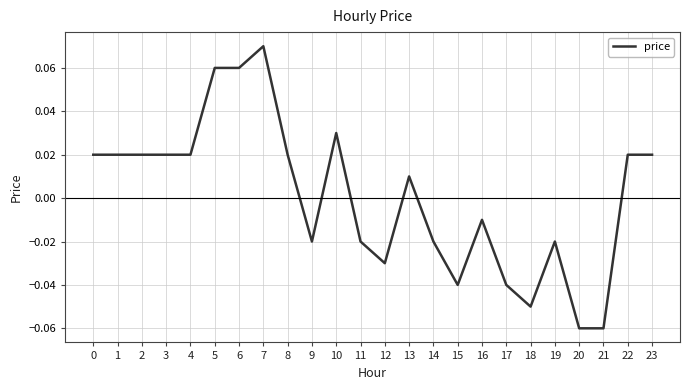

At which category does the chart reach its peak across all series?

7